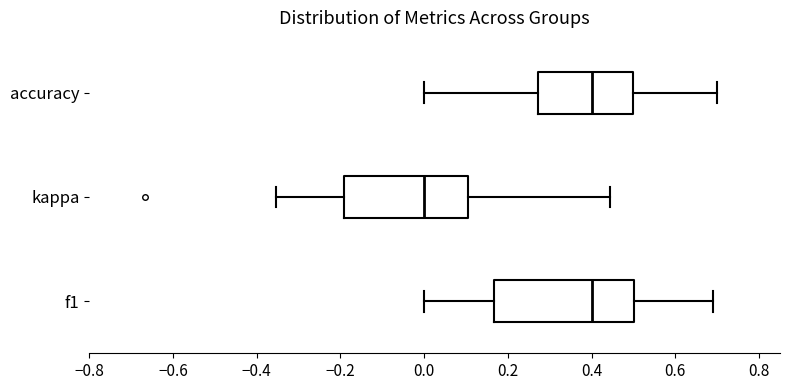

Reading bottom to top, read every box against the x-axis: the position of its median line, the range the box covers, and the ends of its whiskers. The values are not printed on the chart, so give them approximately, as read against the axis.

f1: median 0.40, box 0.16 to 0.50, whiskers 0.00 to 0.70
kappa: median 0.00, box -0.20 to 0.10, whiskers -0.36 to 0.44
accuracy: median 0.40, box 0.28 to 0.50, whiskers 0.00 to 0.70